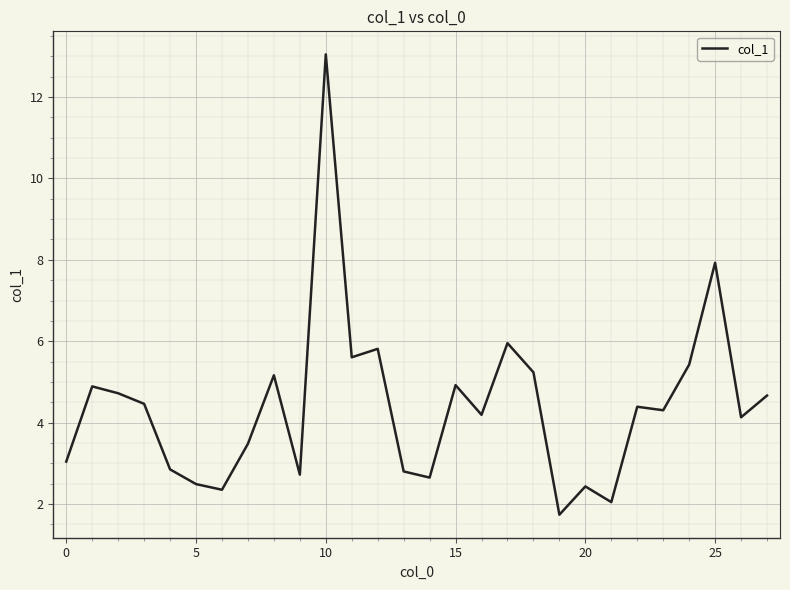

What is the smallest value displayed?

1.7